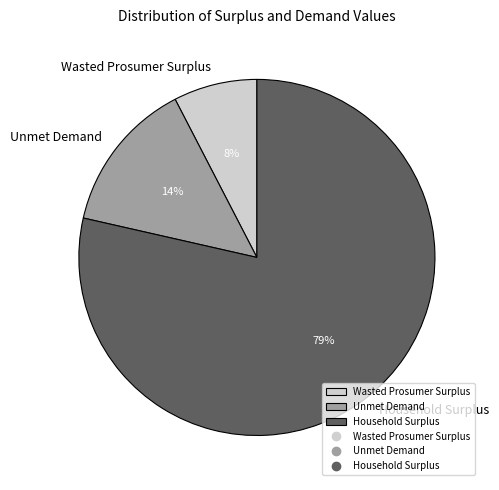

To the nearest percent, what is the combined percentage of Household Surplus and Unmet Demand?

92%